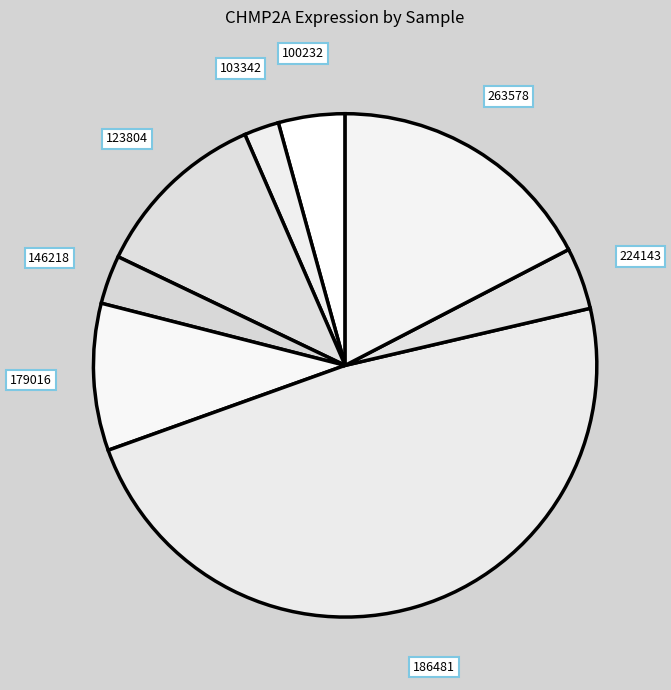

Is the sum of 179016 and 263578 greater than half?

No